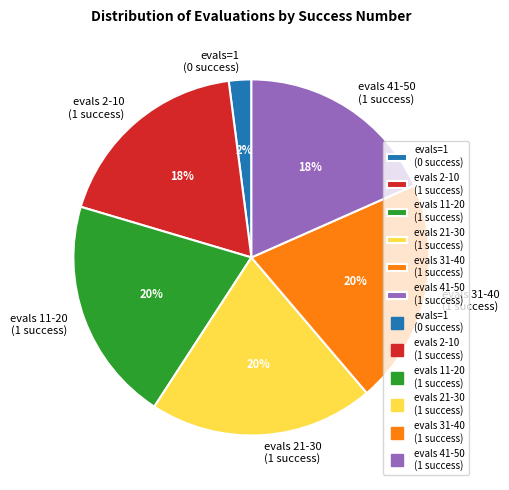

Is there a majority slice in this chart?

No